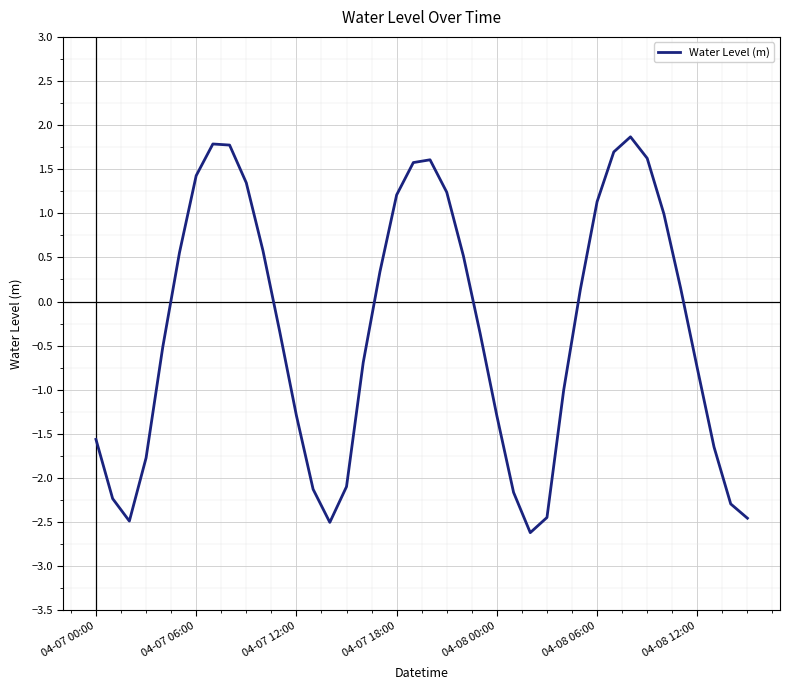

What is the maximum value shown in the chart?

1.9